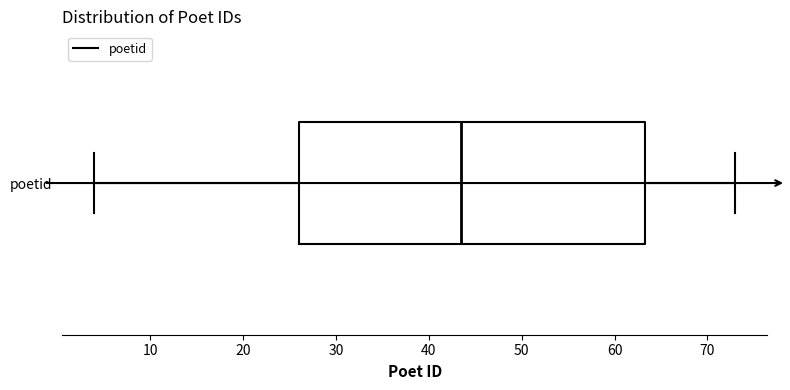

Transcribe this box plot: give where the median line is, the range the box spans, and where the two whiskers end, as read against the x-axis. The values are not printed on the chart, so give them approximately, as read against the axis.

median 44, box 26 to 63, whiskers 4 to 73